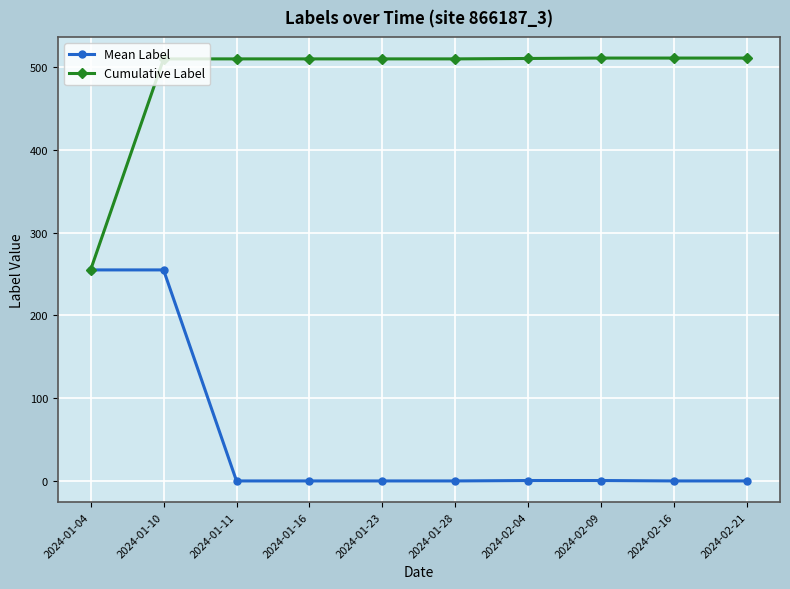

What are all the series names shown in the legend?

Mean Label, Cumulative Label